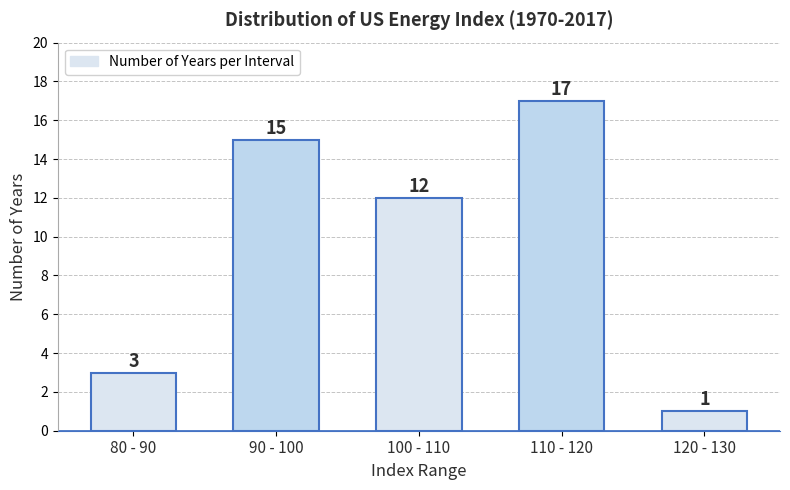

Reading right to left, extract all data points from this chart.

1	17	12	15	3